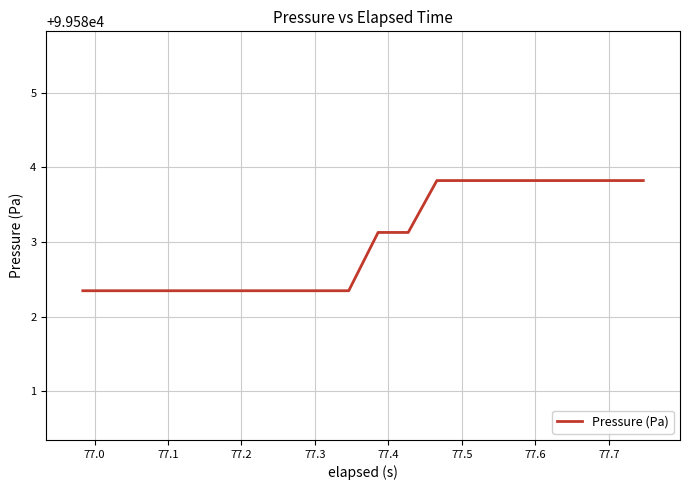

What is the difference between the maximum and minimum values?

1.5